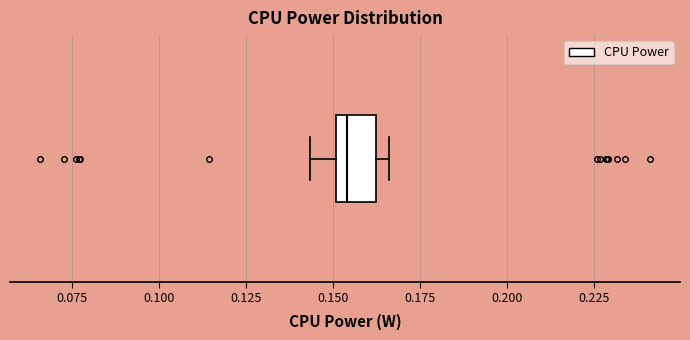

Read this box plot against the x-axis: the position of the median line, the range covered by the box, and the ends of both whiskers. The values are not printed on the chart, so give them approximately, as read against the axis.

median 0.155, box 0.150 to 0.160, whiskers 0.145 to 0.165